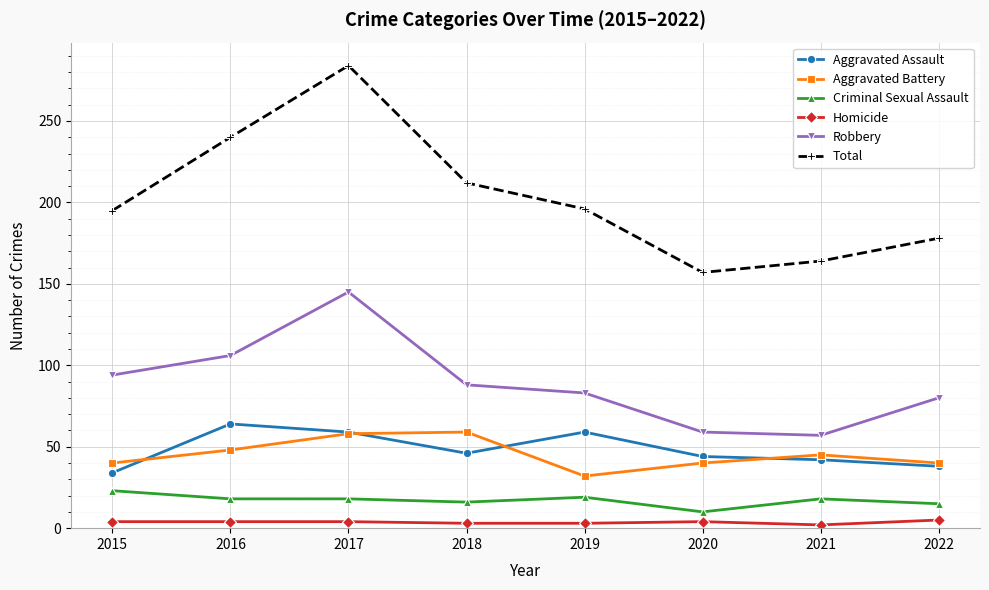

What is the approximate value of Robbery at 2022, to the nearest 10?

80